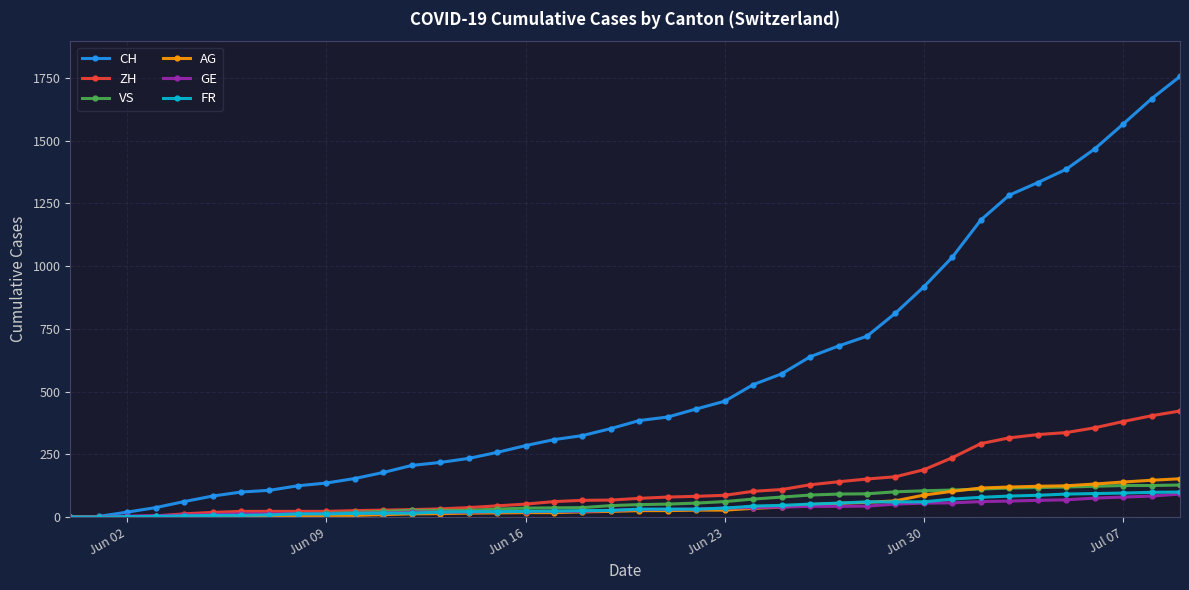

What is the greatest value displayed?

1756